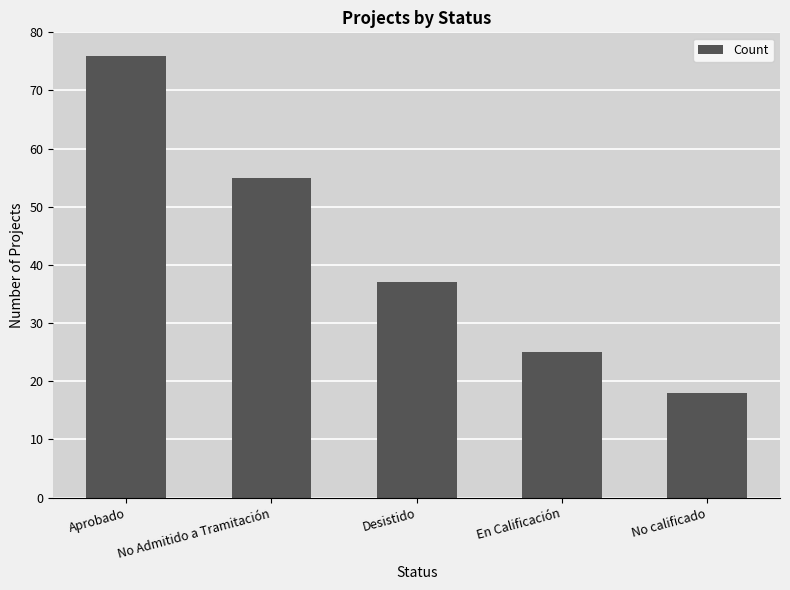

What is the label of the 2nd bar from the right?

En Calificación